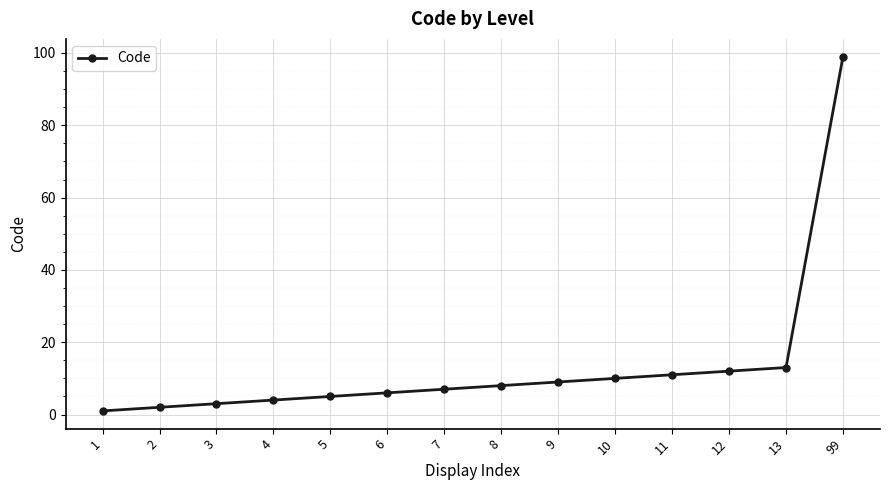

Reading left to right, transcribe all the data shown in this chart.

1=1	2=2	3=3	4=4	5=5	6=6	7=7	8=8	9=9	10=10	11=11	12=12	13=13	99=99